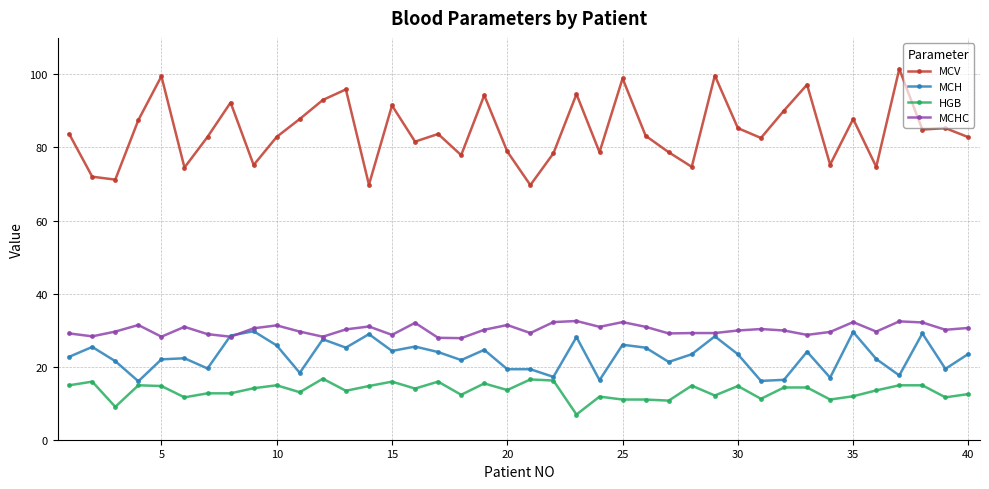

What is the minimum value shown in the chart?

6.9